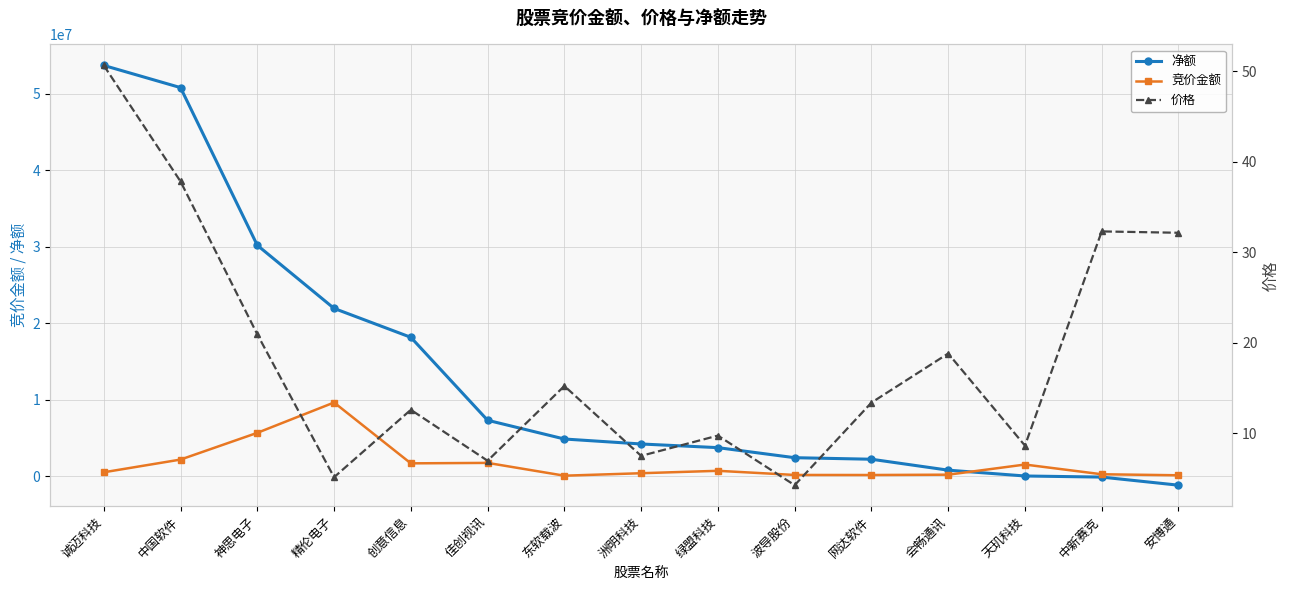

True or false: 价格 and 竞价金额 cross at least once.

False